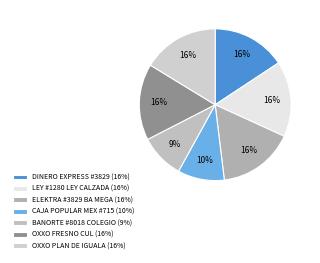

What percentage is the DINERO EXPRESS #3829 slice, to the nearest percent?

16%